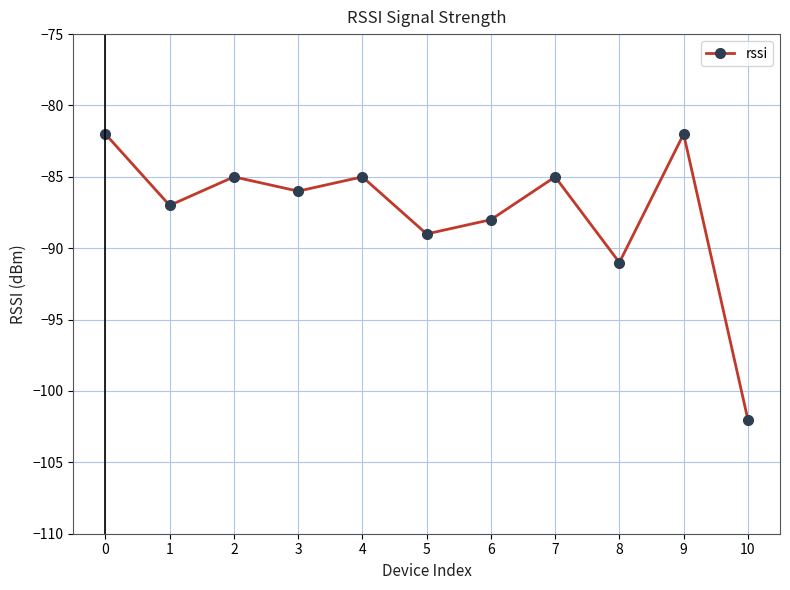

How many lines are shown in the chart?

1